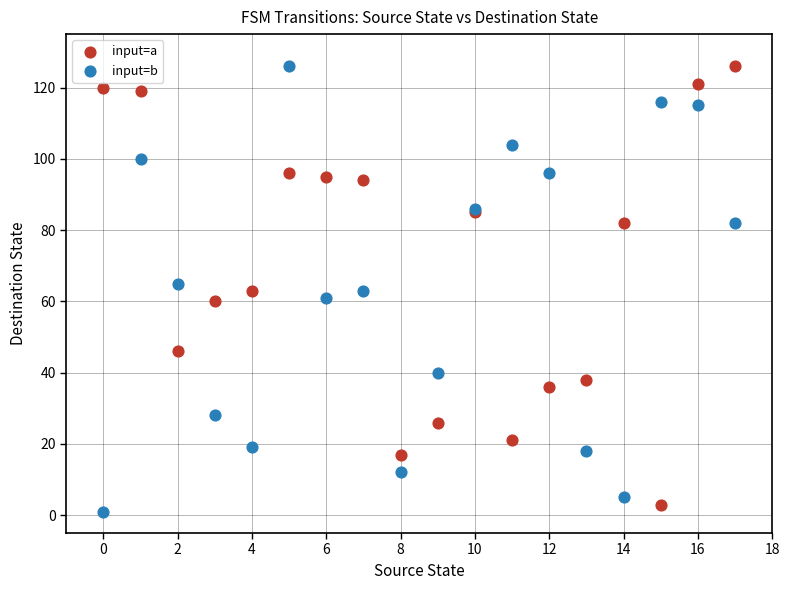

What are all the series names shown in the legend?

input=a, input=b